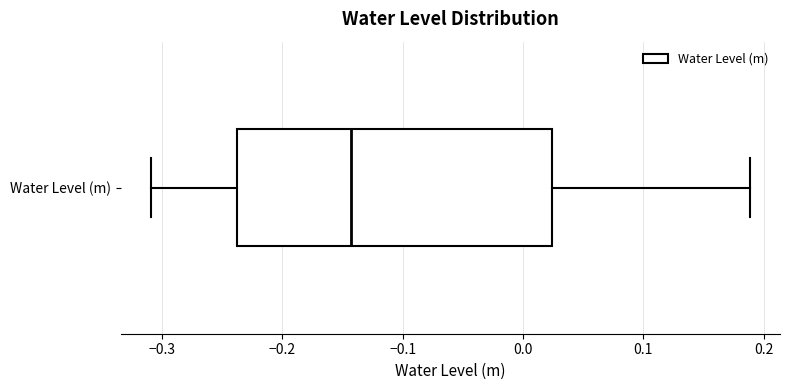

Where does the median line of the box for Water Level (m) sit on the x-axis? The values are not printed on the chart, so give them approximately, as read against the axis.

-0.14